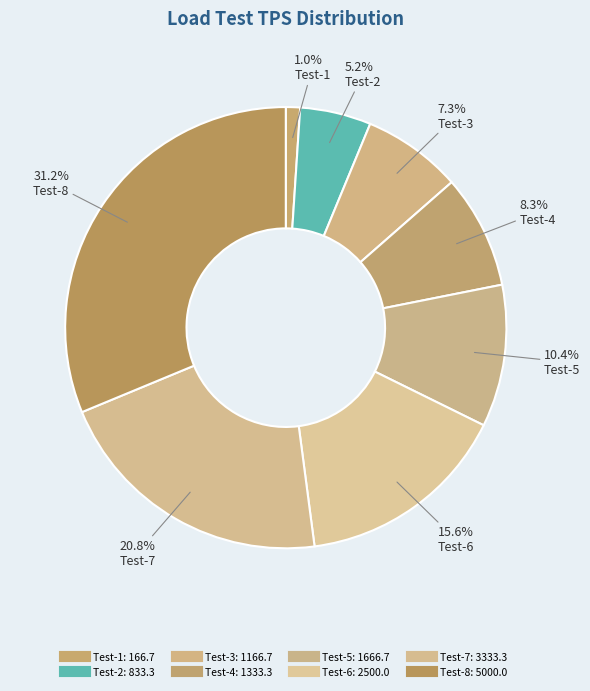

Which slice is the smallest?

Test-1